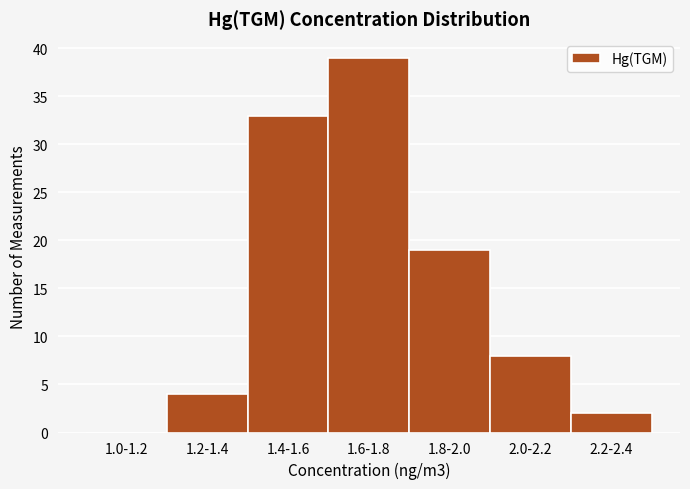

Reading right to left, what are all the values shown in this chart?

2.2-2.4=2	2.0-2.2=8	1.8-2.0=19	1.6-1.8=39	1.4-1.6=33	1.2-1.4=4	1.0-1.2=0